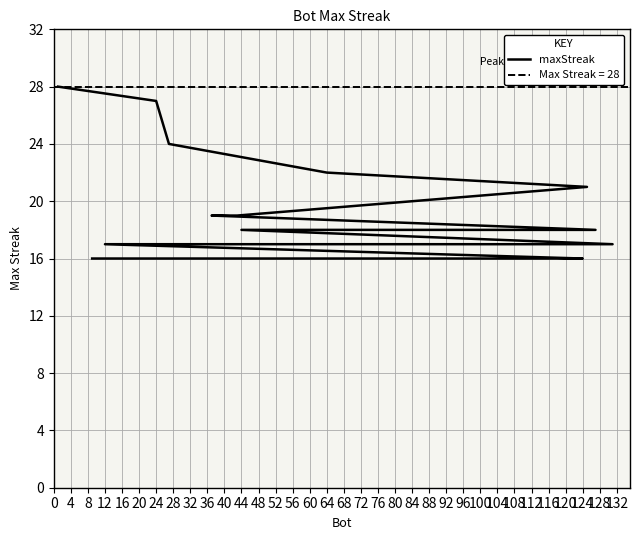

Is this an area chart (filled region under the line)?

No